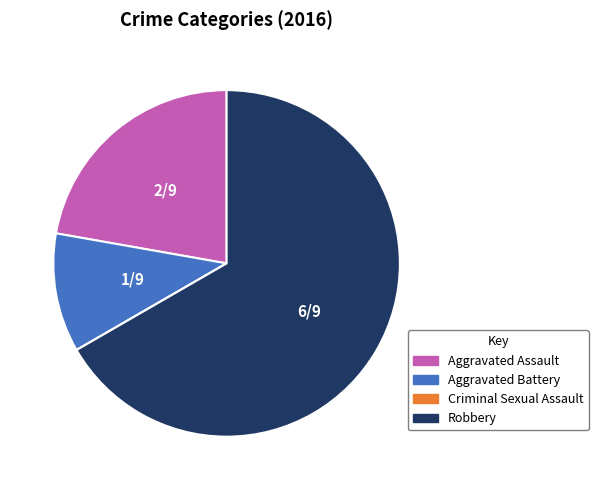

Is there a majority slice in this chart?

Yes